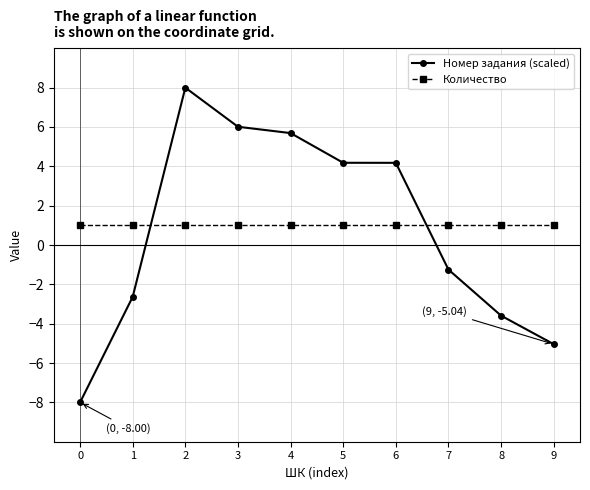

Reading left to right, transcribe all the data shown in this chart.

Номер задания (scaled): -8.0	-2.6	8.0	6.0	5.7	4.2	4.2	-1.2	-3.6	-5.0
Количество: 1.0	1.0	1.0	1.0	1.0	1.0	1.0	1.0	1.0	1.0